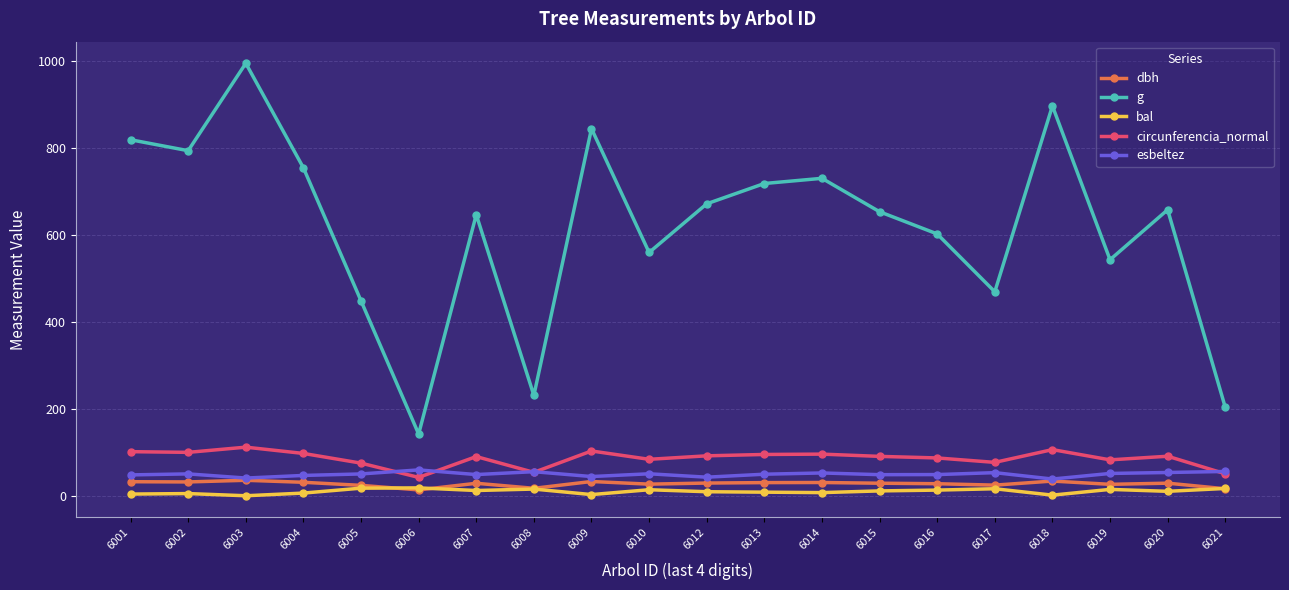

What are all the series names shown in the legend?

dbh, g, bal, circunferencia_normal, esbeltez